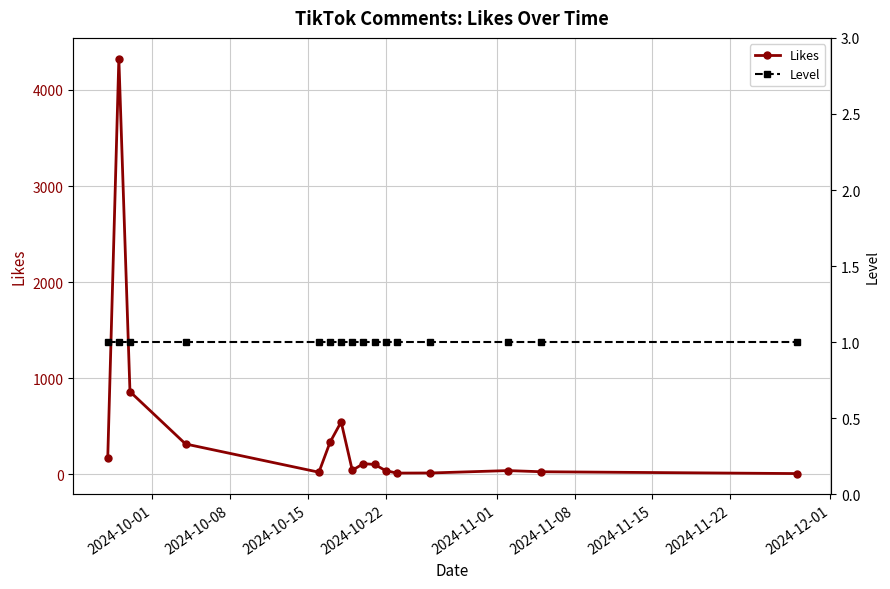

How many lines are shown in the chart?

2